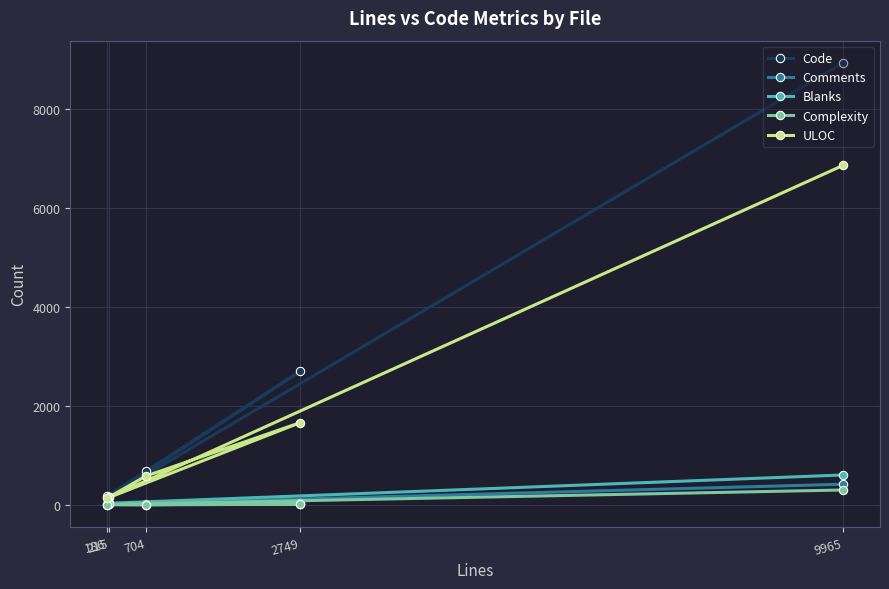

What is the value of the Blanks point at the 1st from the left?

8